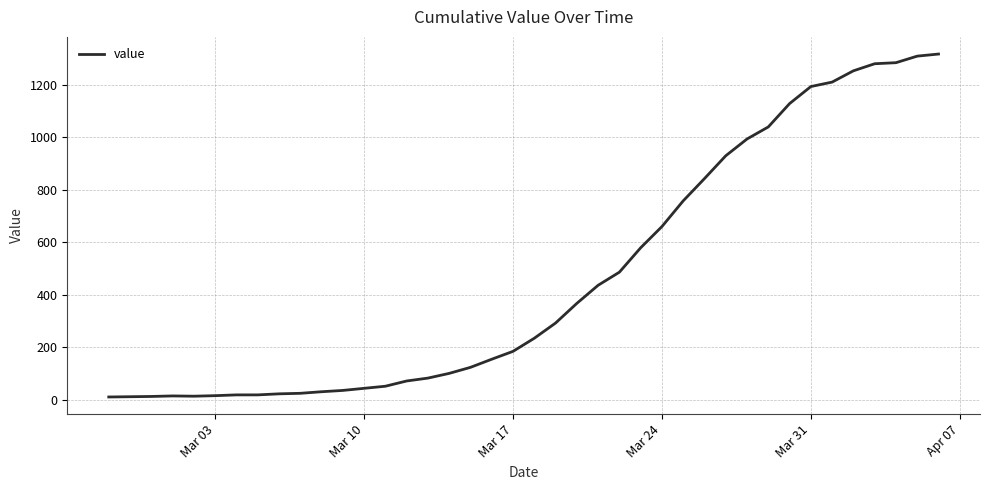

What is the greatest value displayed?

1318